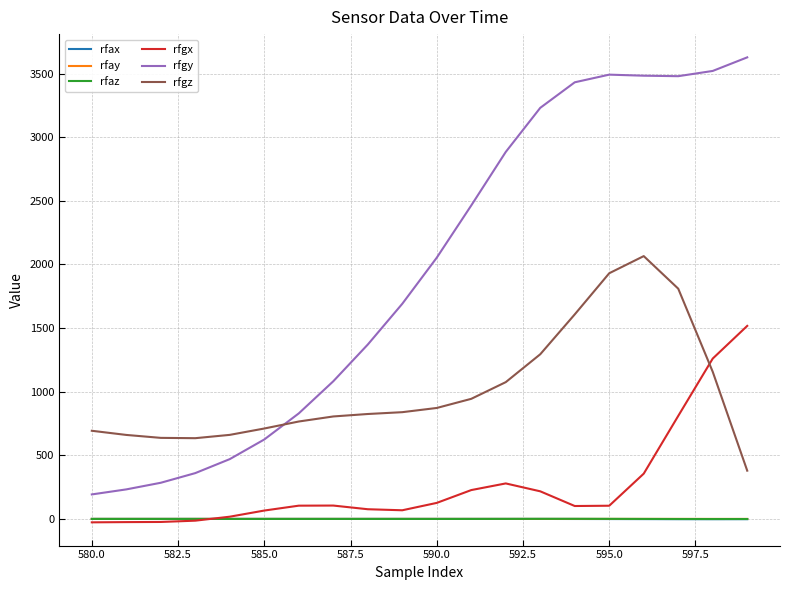

What is the maximum value shown in the chart?

3626.9